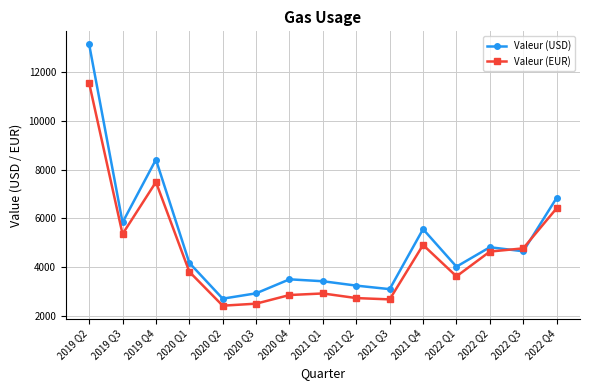

What is the difference between the Valeur (EUR) values at 2021 Q1 and 2020 Q4?

64.9